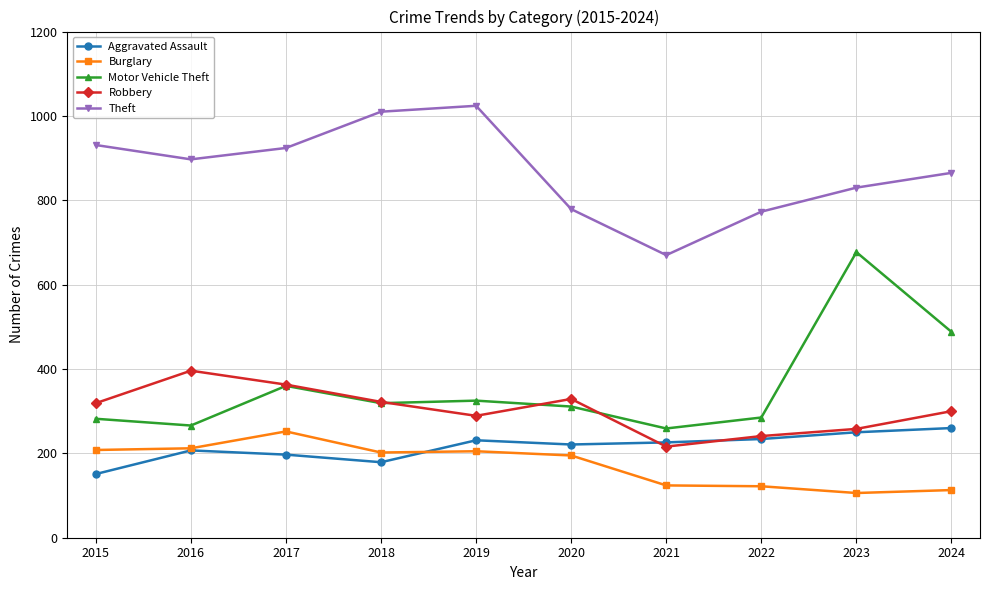

What is the value of the Theft point at the 5th from the left?

1024